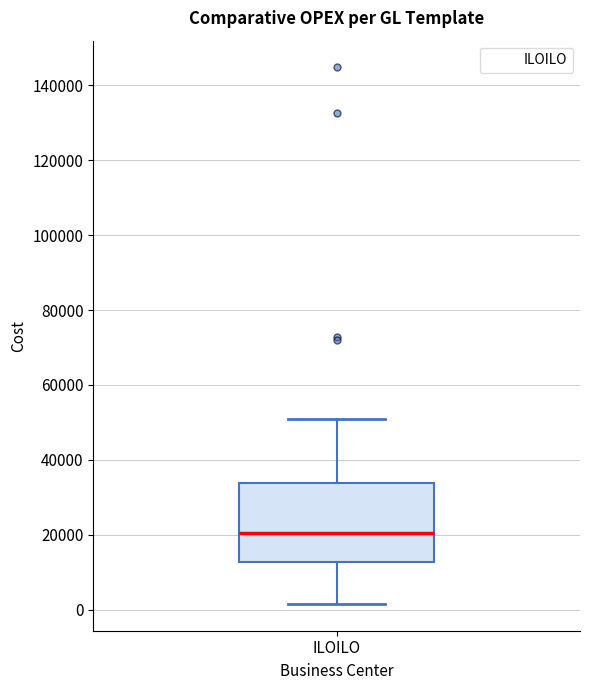

Transcribe this box plot: give where the median line is, the range the box spans, and where the two whiskers end, as read against the y-axis. The values are not printed on the chart, so give them approximately, as read against the axis.

median 20000, box 12000 to 34000, whiskers 2000 to 50000